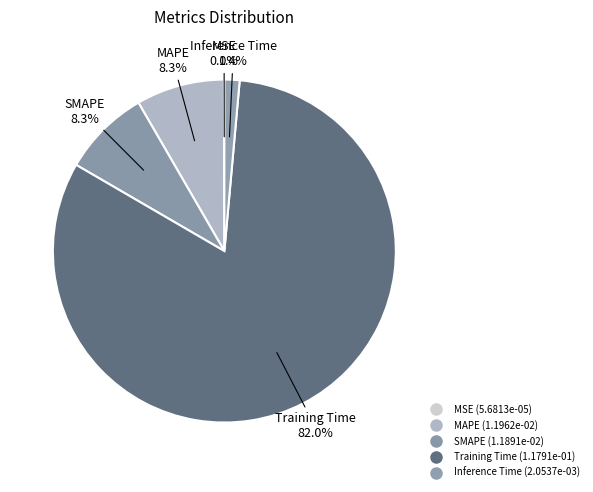

To the nearest percent, what is the average slice percentage?

20%